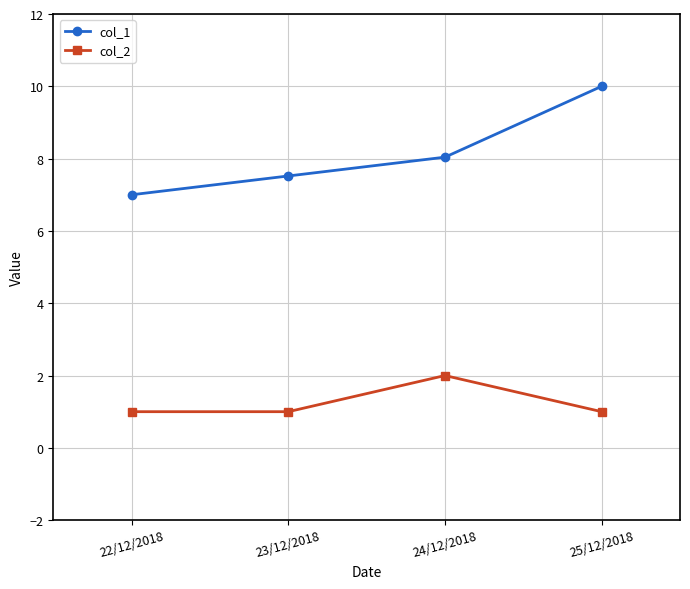

What is the difference between the maximum and minimum values in the col_2 series?

1.0